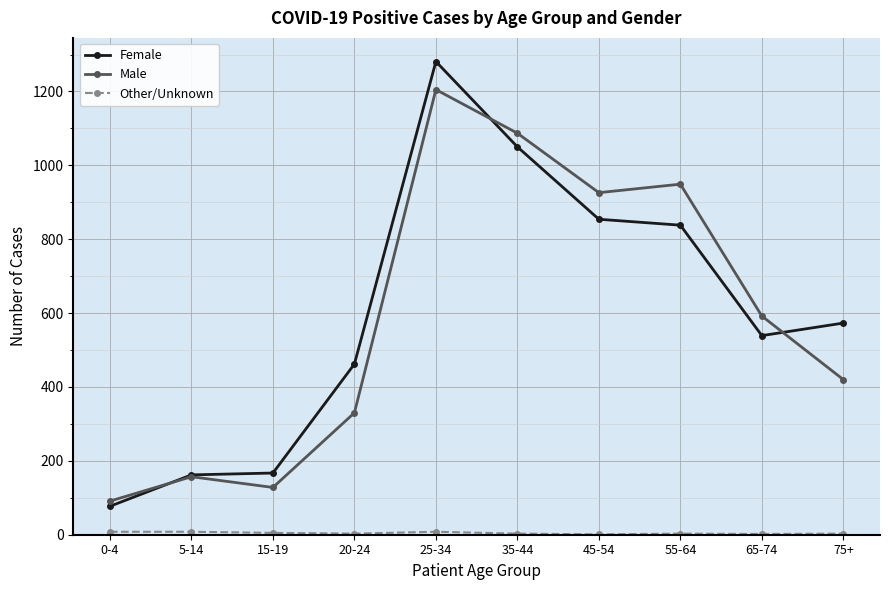

At which category is the sum across all series the highest?

25-34